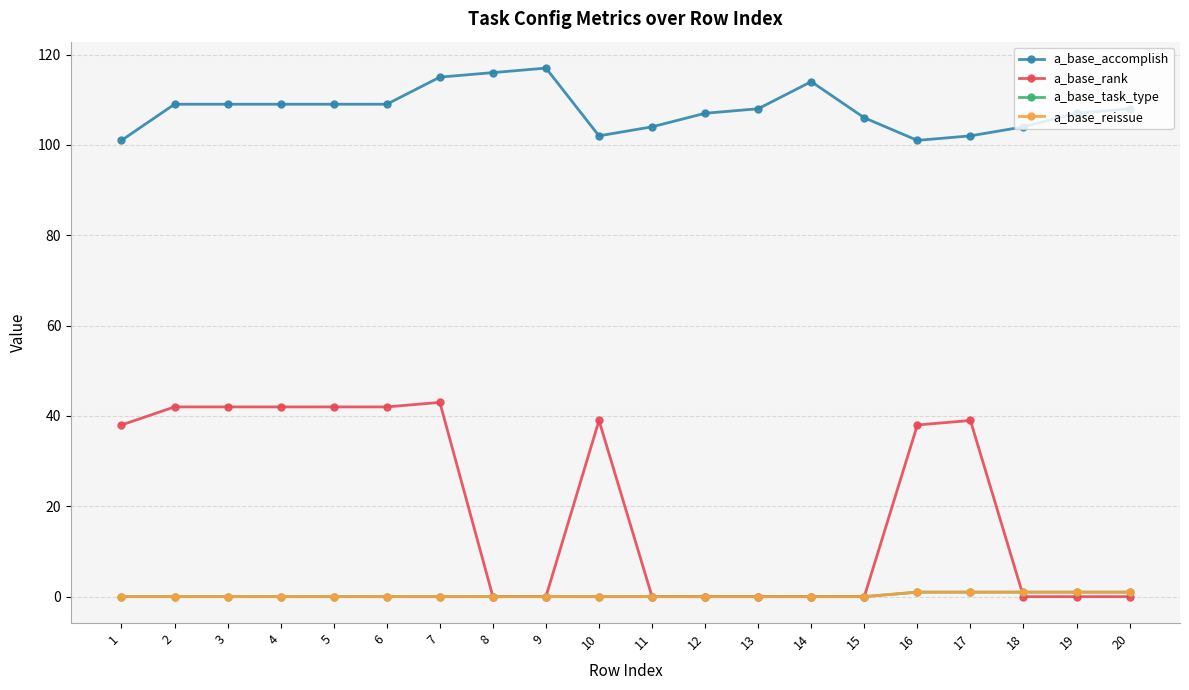

Rank the series at 18 from lowest to highest value.

a_base_rank, a_base_task_type, a_base_reissue, a_base_accomplish